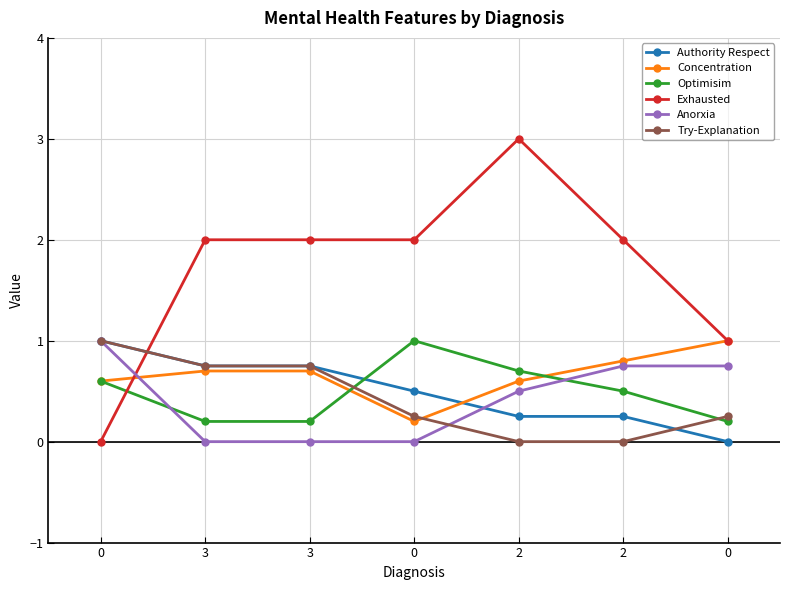

The Concentration series shows 1.0 at 0. True or false?

True